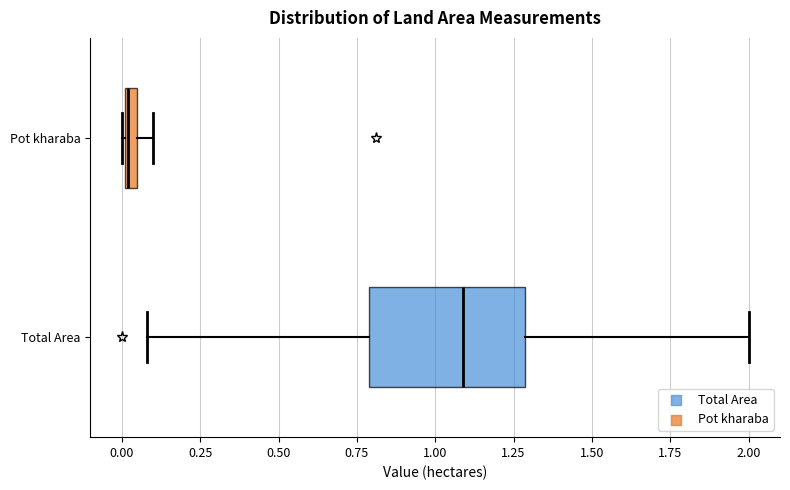

Which box's median line is the furthest to the right?

Total Area